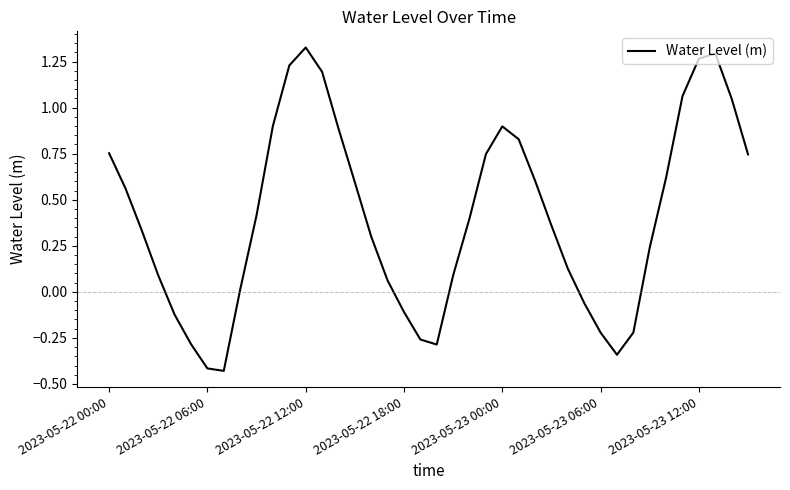

What is the difference between the maximum and minimum values?

1.8